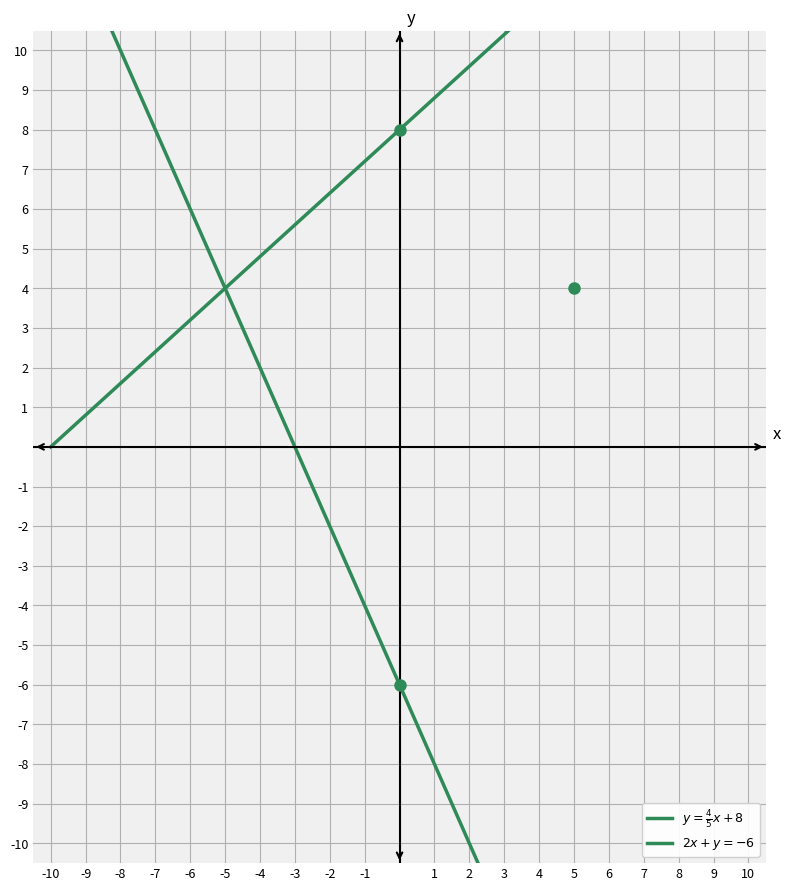

What is the value of the 2x + y = -6 point at the 6th from the left?

-6